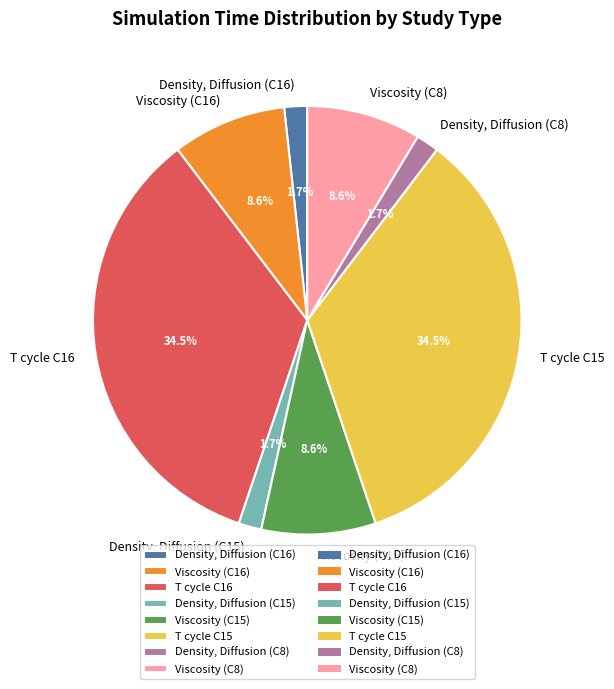

Do T cycle C15 and T cycle C16 together represent more than half of the pie?

Yes